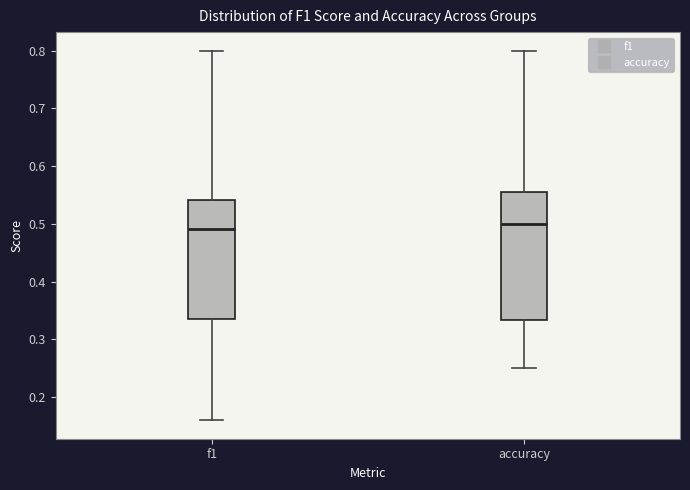

Reading left to right, read every box against the y-axis: the position of its median line, the range the box covers, and the ends of its whiskers. The values are not printed on the chart, so give them approximately, as read against the axis.

f1: median 0.49, box 0.33 to 0.54, whiskers 0.16 to 0.80
accuracy: median 0.50, box 0.33 to 0.55, whiskers 0.25 to 0.80